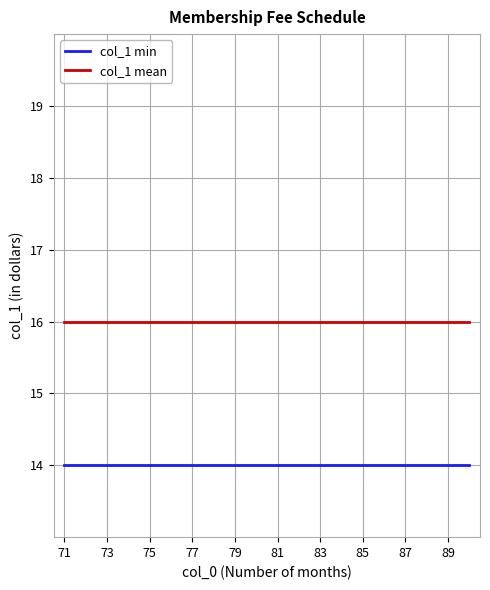

True or false: col_1 mean and col_1 min cross at least once.

False